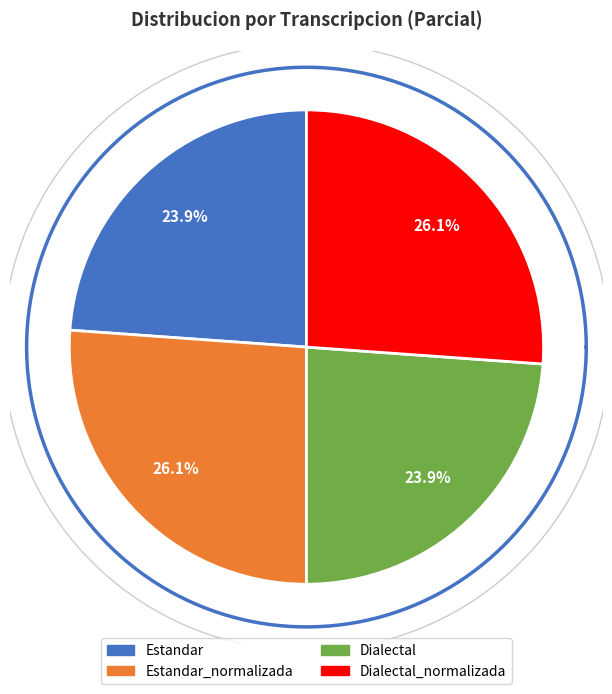

To the nearest percent, what is the difference between the largest and smallest slice percentages?

2%